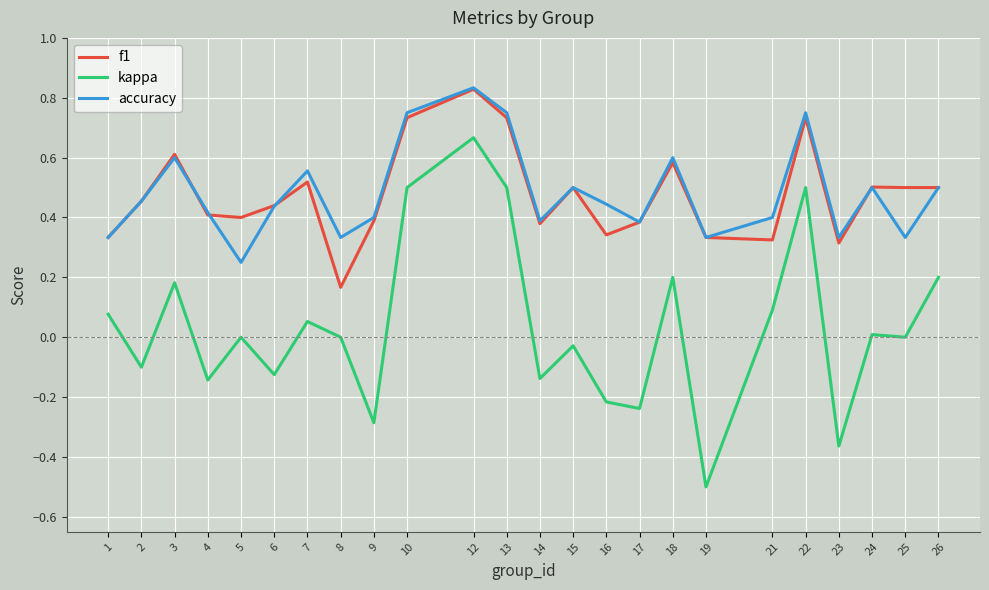

True or false: f1 has a value of 0.2 at 15.

False